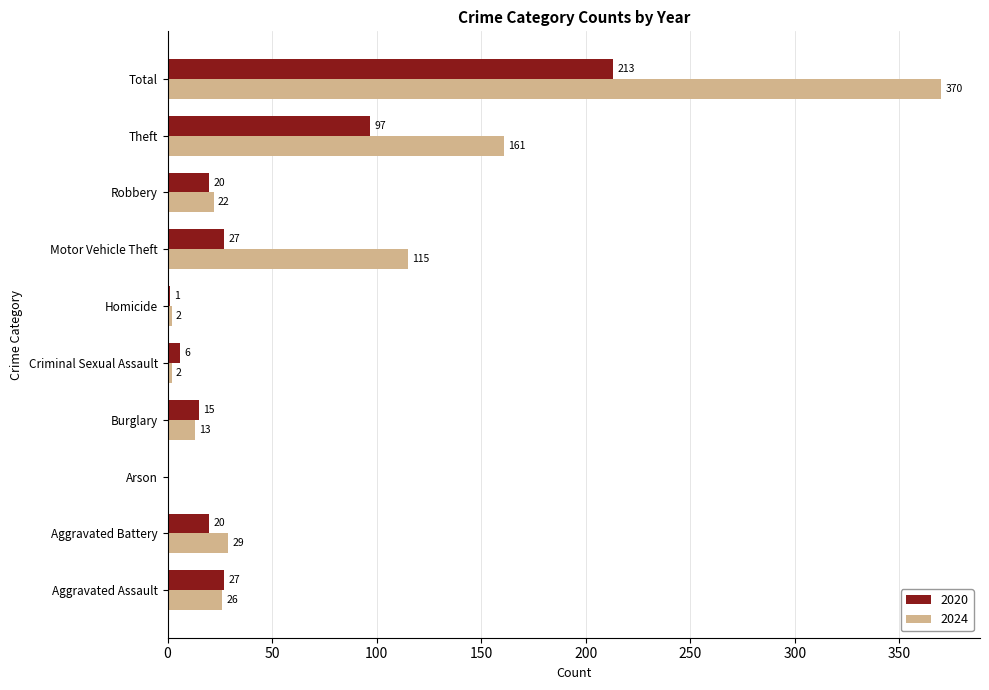

What is the sum of the 2024 values at Homicide and Aggravated Battery?

31